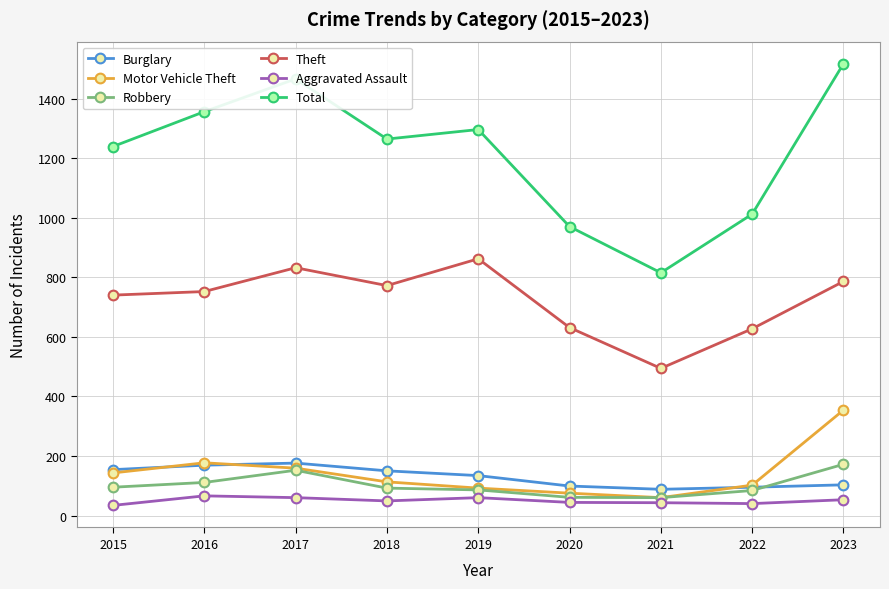

True or false: Burglary has a value of 45 at 2023.

False